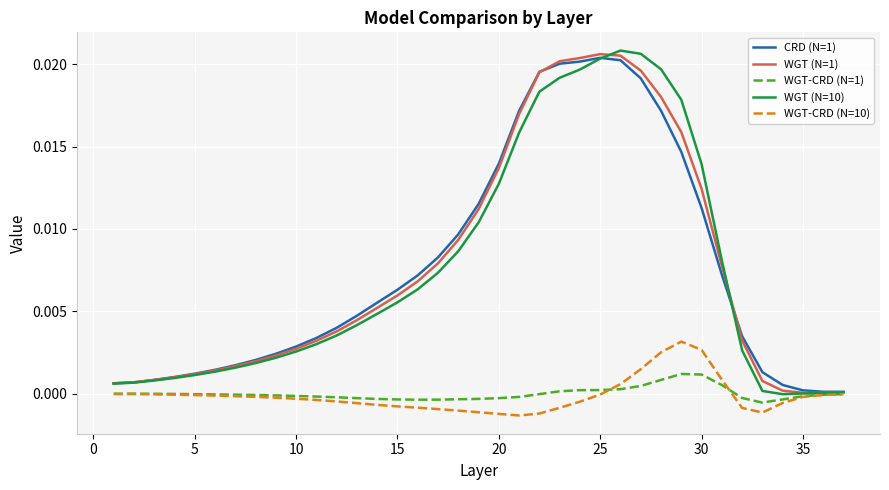

Is this an area chart (filled region under the line)?

No